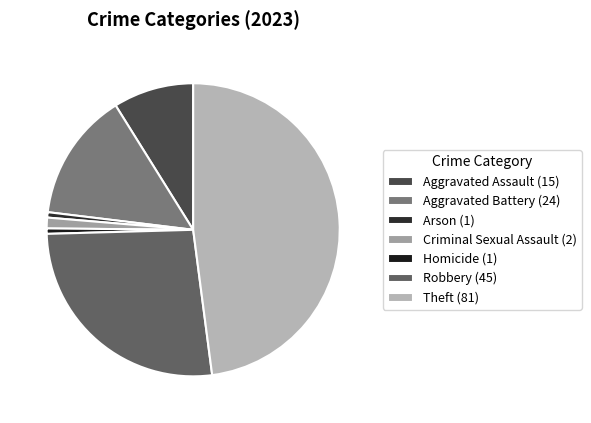

Does any single category account for the majority?

No